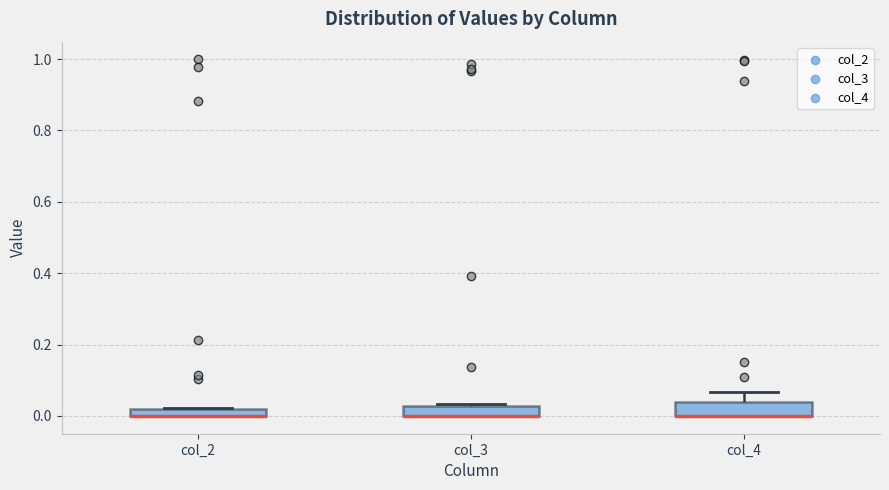

Where is the upper edge of the box for col_2 on the y-axis? The values are not printed on the chart, so give them approximately, as read against the axis.

0.02